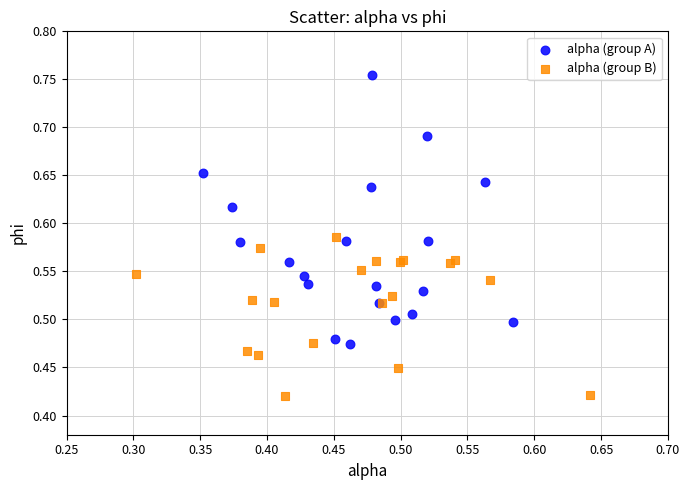

Which series reaches the maximum Y coordinate?

alpha (group A)